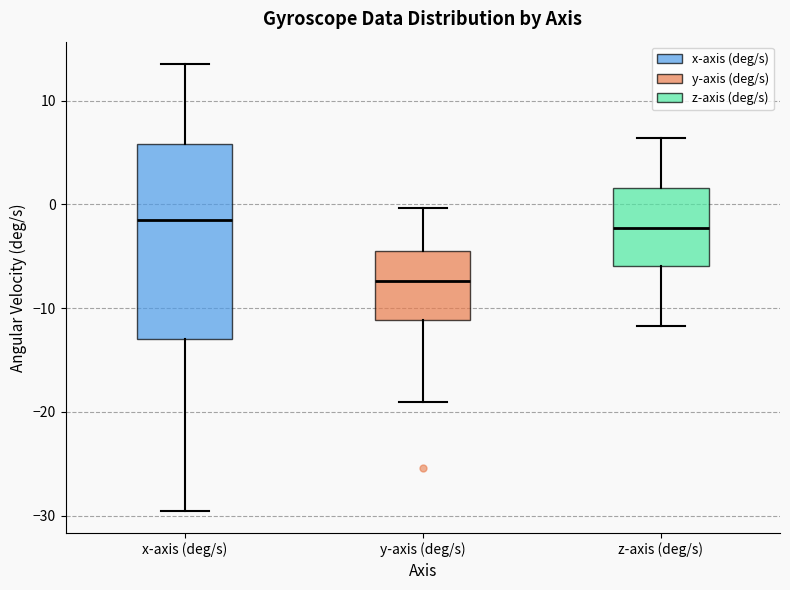

Reading left to right, transcribe this box plot: for each box, give where its median line is, the range the box spans, and where its two whiskers end, as read against the y-axis. The values are not printed on the chart, so give them approximately, as read against the axis.

x-axis (deg/s): median -1, box -13 to 6, whiskers -30 to 14
y-axis (deg/s): median -7, box -11 to -4, whiskers -19 to 0
z-axis (deg/s): median -2, box -6 to 2, whiskers -12 to 6